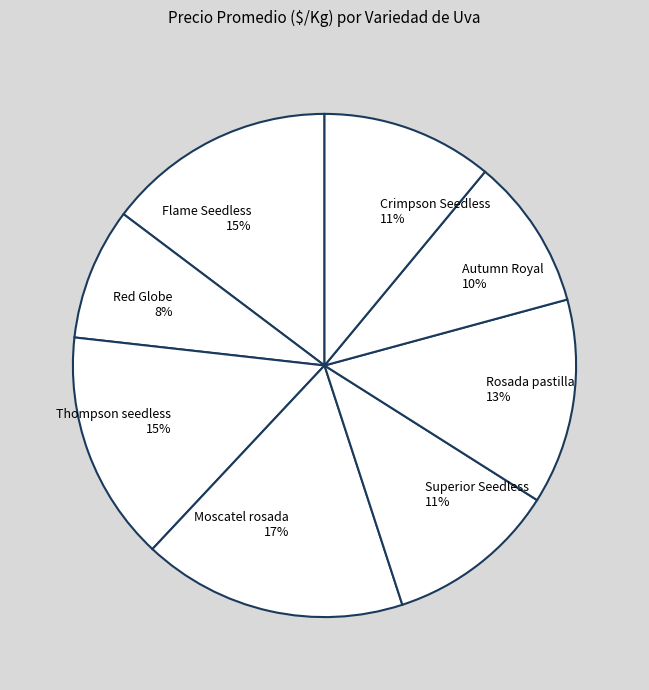

Which slice is the smallest?

Red Globe